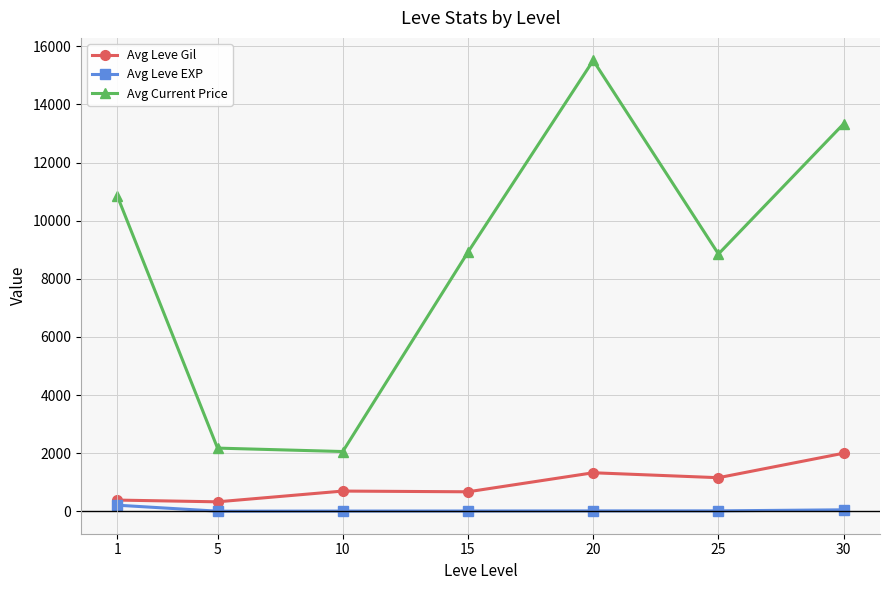

What is the difference between the highest and lowest values at 15?

8906